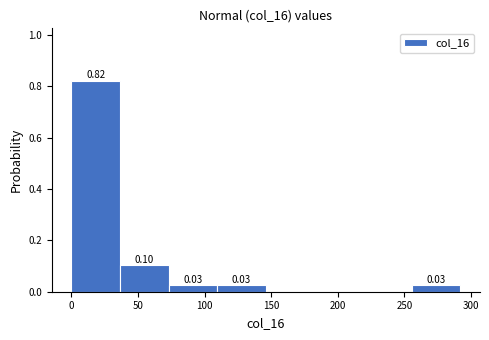

Over which range of the x-axis is the bar tallest?

0.0 to 36.5